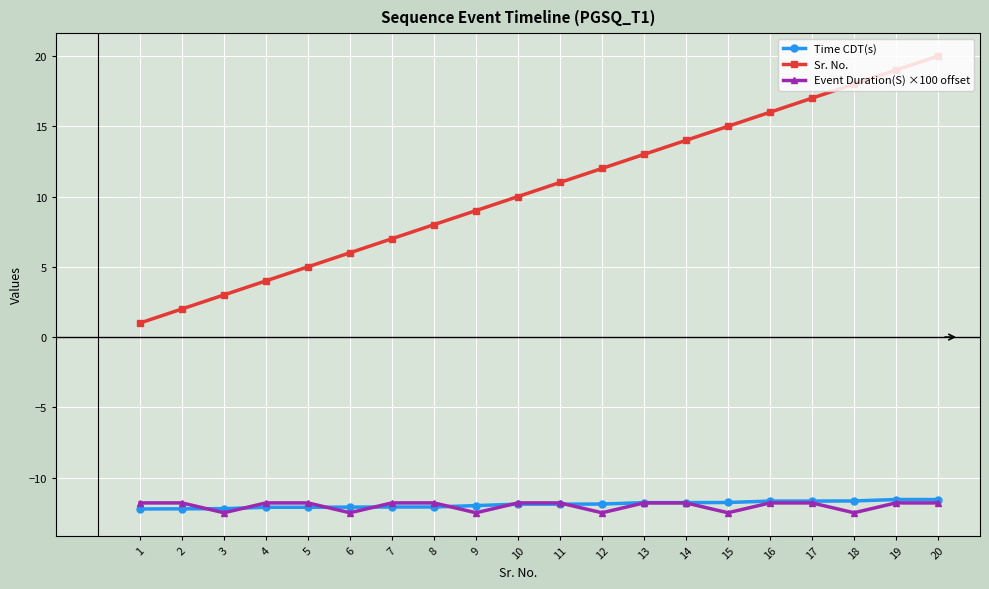

Is the value of Time CDT(s) at 7 greater than the value of Sr. No. at 9?

No